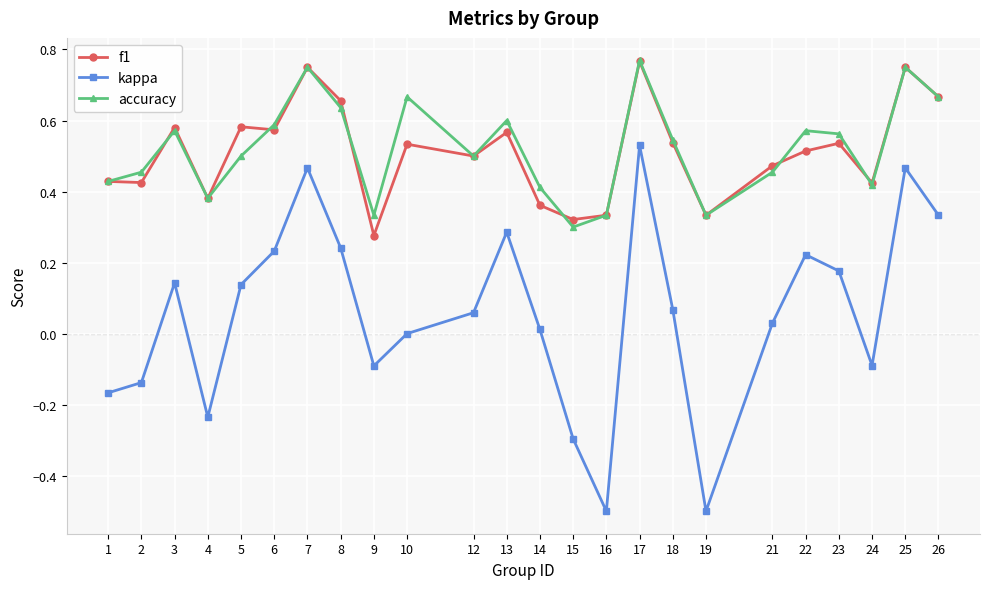

Is the value of accuracy at 2 greater than the value of kappa at 13?

Yes